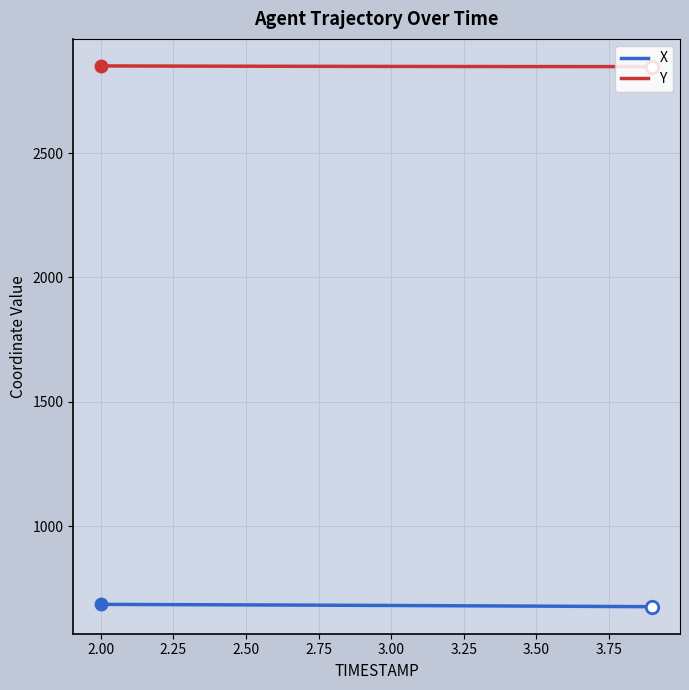

How many lines are shown in the chart?

2